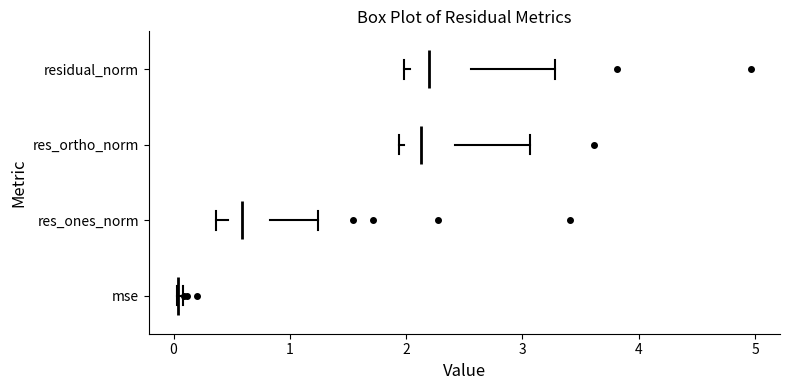

Reading bottom to top, transcribe this box plot: for each box, give where its median line is, the range the box spans, and where its two whiskers end, as read against the x-axis. The values are not printed on the chart, so give them approximately, as read against the axis.

mse: box collapsed to a line at 0.0, whiskers 0.0 to 0.1
res_ones_norm: median 0.6, box 0.5 to 0.8, whiskers 0.4 to 1.2
res_ortho_norm: median 2.1, box 2.0 to 2.4, whiskers 1.9 to 3.1
residual_norm: median 2.2, box 2.0 to 2.6, whiskers 2.0 (just left of the box's left edge) to 3.3